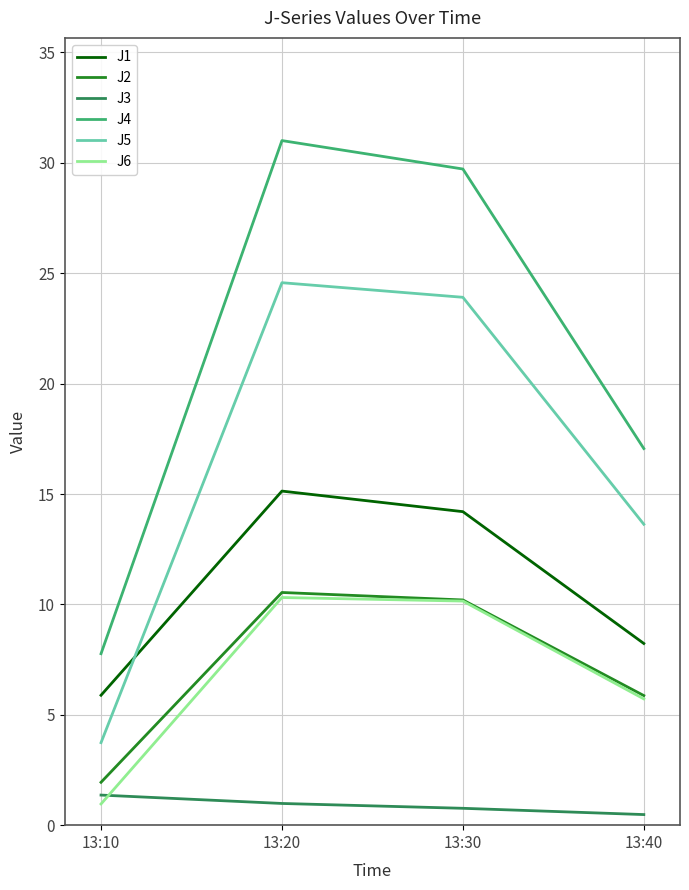

The value of J4 at 13:30 is 15.2. True or false?

False